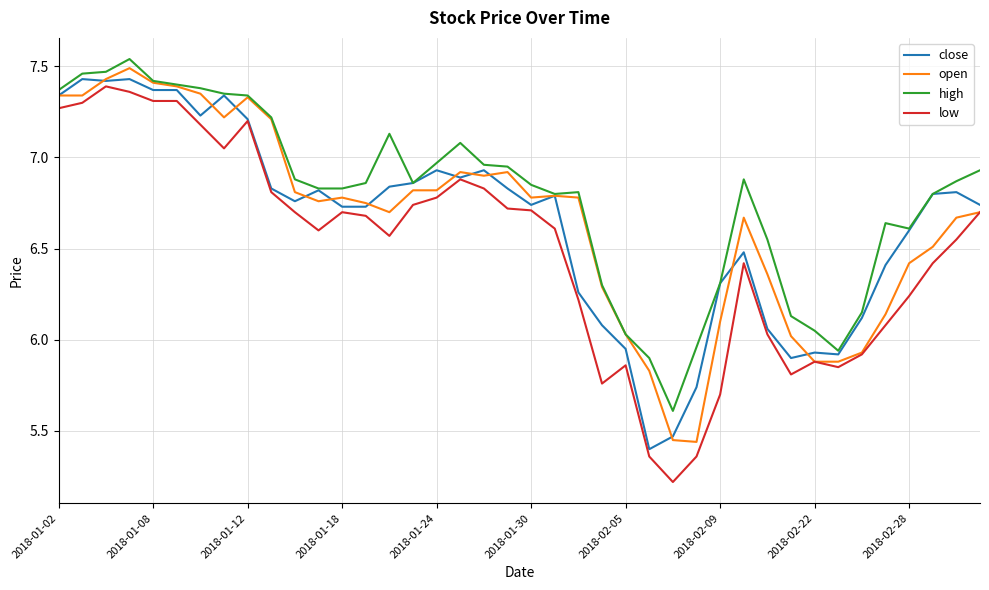

What is the difference between the second highest and second lowest values in the open series?

2.0